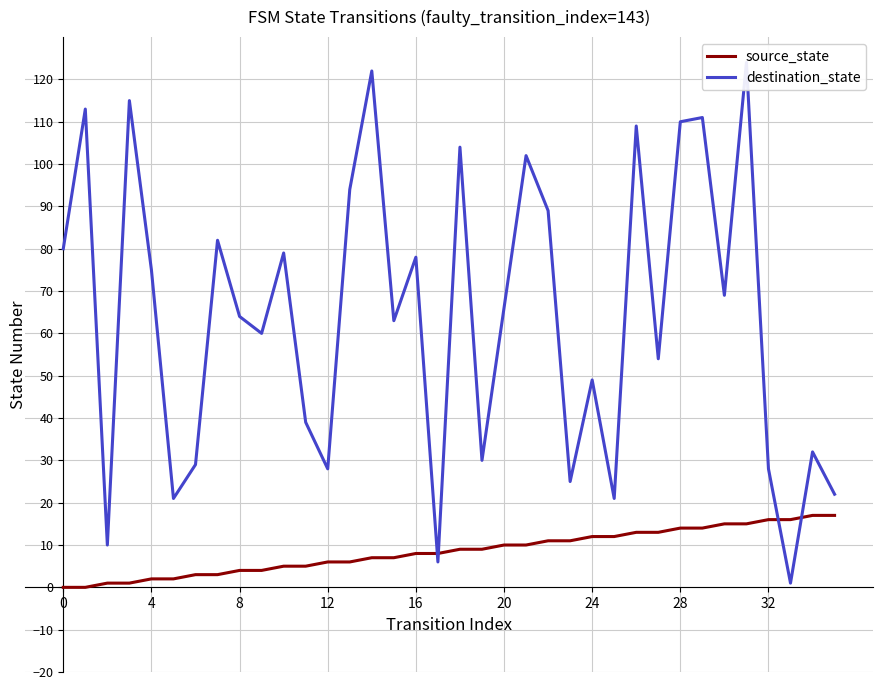

The value of source_state at 30 is 15. True or false?

True